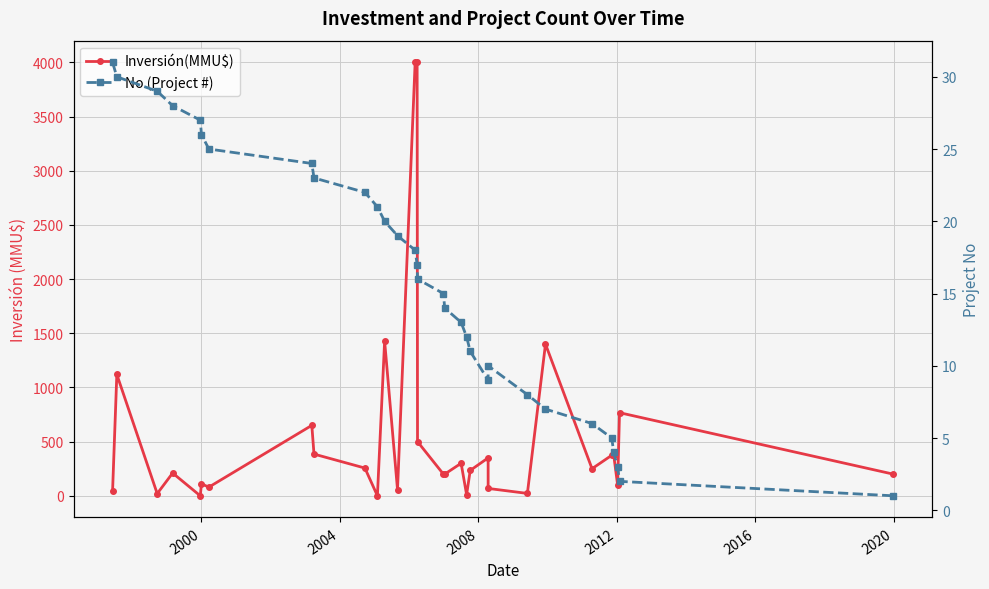

How many positive values does the Inversión(MMU$) series have?

29